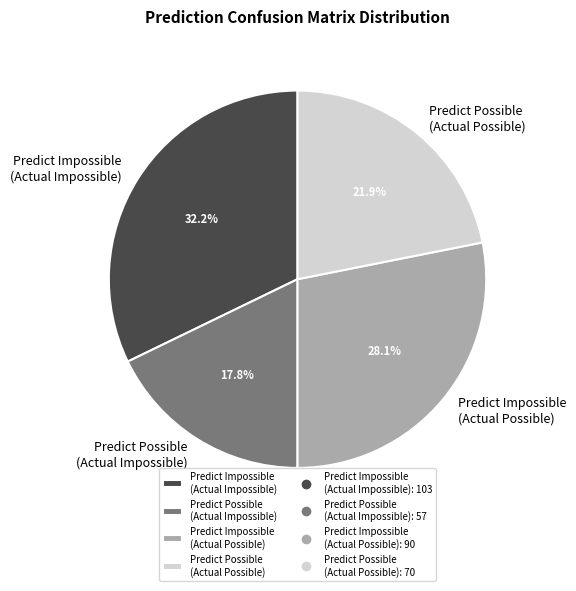

Which category has the biggest portion of the pie?

Predict Impossible (Actual Impossible)